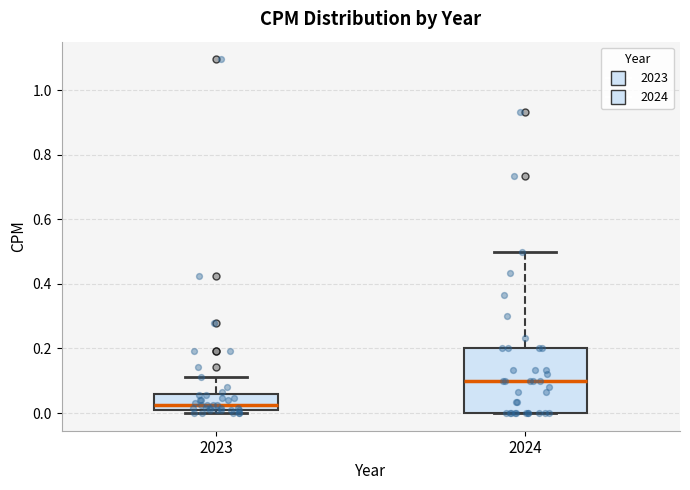

Reading left to right, read every box against the y-axis: the position of its median line, the range the box covers, and the ends of its whiskers. The values are not printed on the chart, so give them approximately, as read against the axis.

2023: median 0.02, box 0.00 to 0.06, whiskers 0.00 (just below the box's lower edge) to 0.12
2024: median 0.10, box 0.00 to 0.20, whiskers 0.00 to 0.50